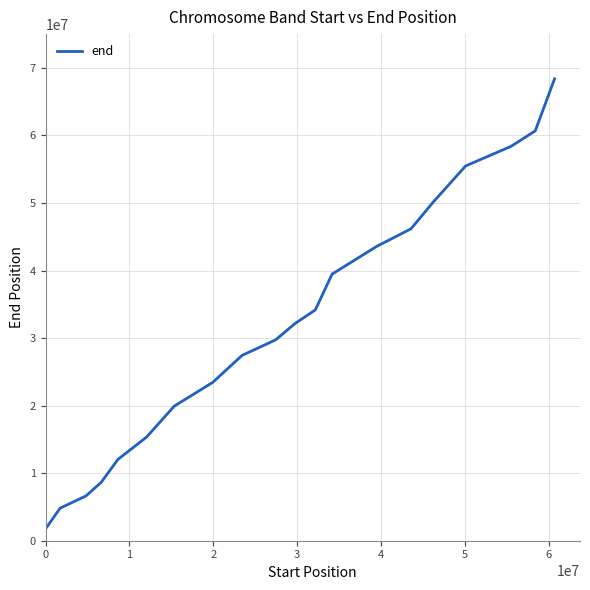

What is the difference between the maximum and minimum values?

66641421